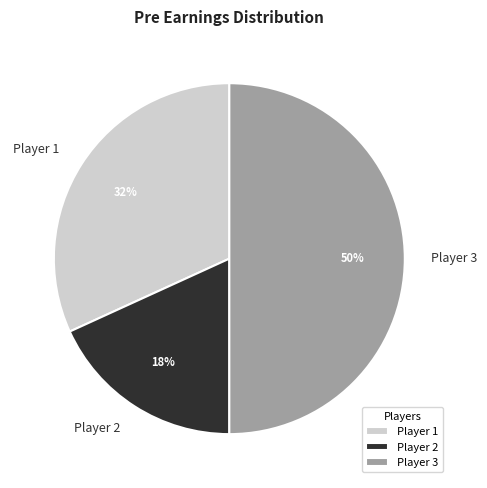

Rank the categories by value from lowest to highest.

Player 2, Player 1, Player 3